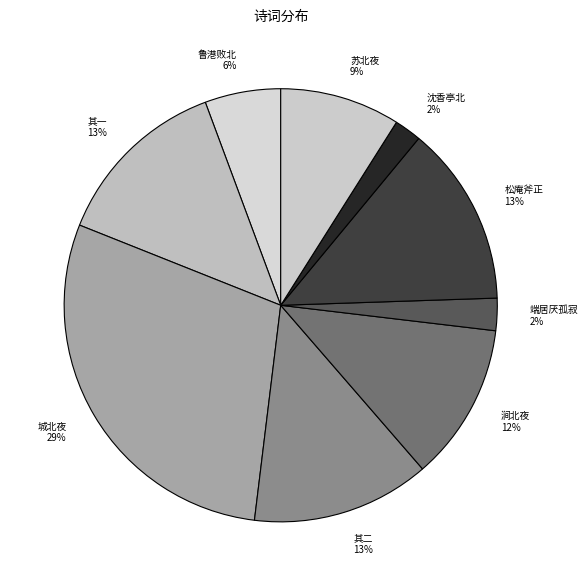

How many slices are in this pie chart?

9